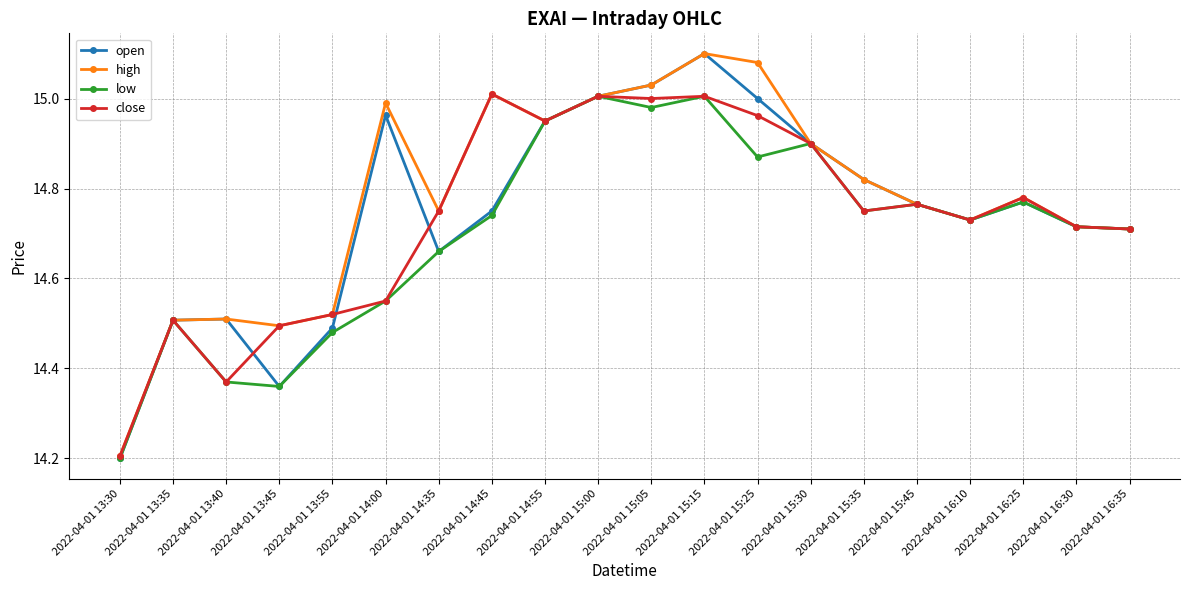

Which category has the lowest value in the open series?

2022-04-01 13:30